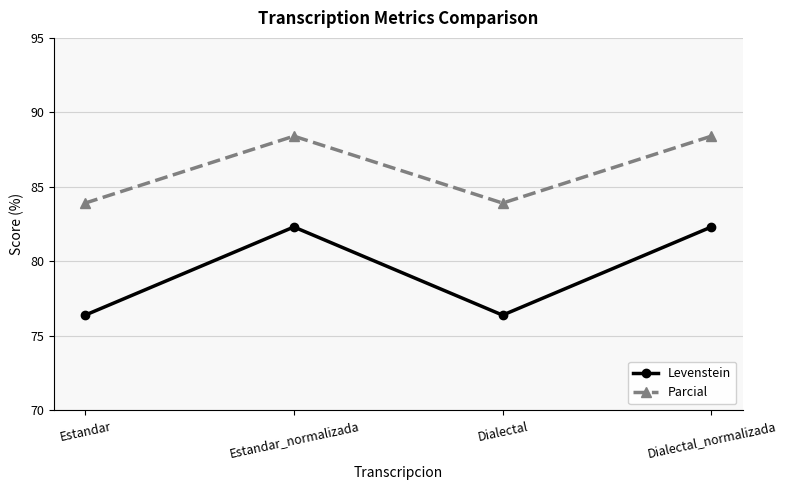

True or false: Levenstein has a value of 148.1 at Estandar_normalizada.

False